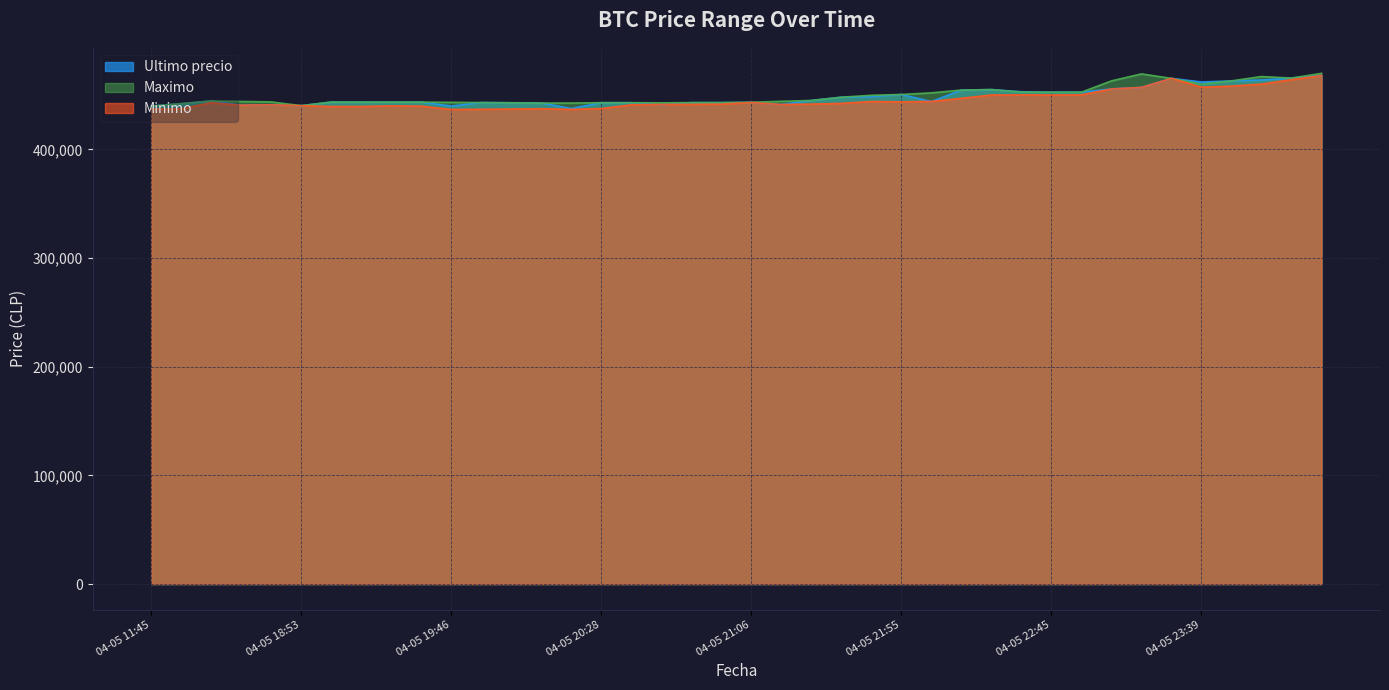

What is the smallest value displayed?

436692